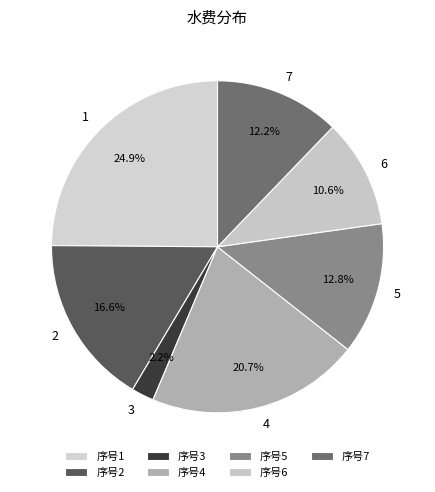

Rank the categories by value from highest to lowest.

序号1, 序号4, 序号2, 序号5, 序号7, 序号6, 序号3